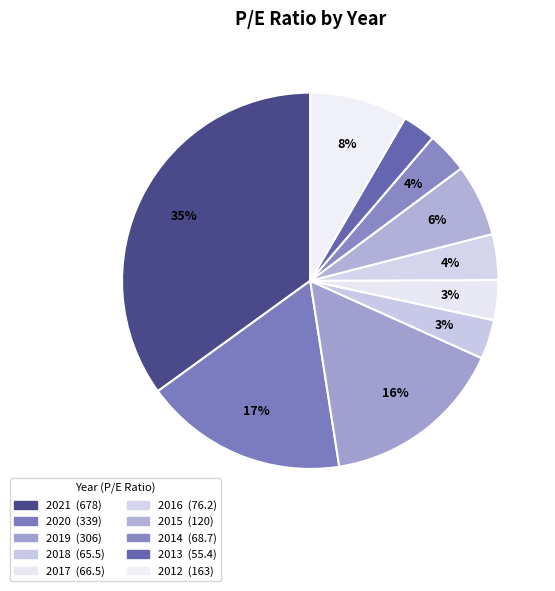

How many slices are in this pie chart?

10